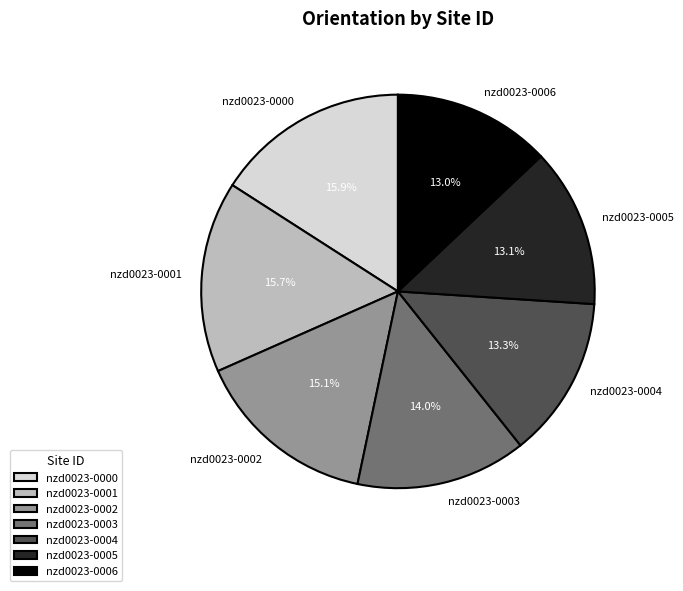

Is it true that nzd0023-0005 is 23% of the pie?

False